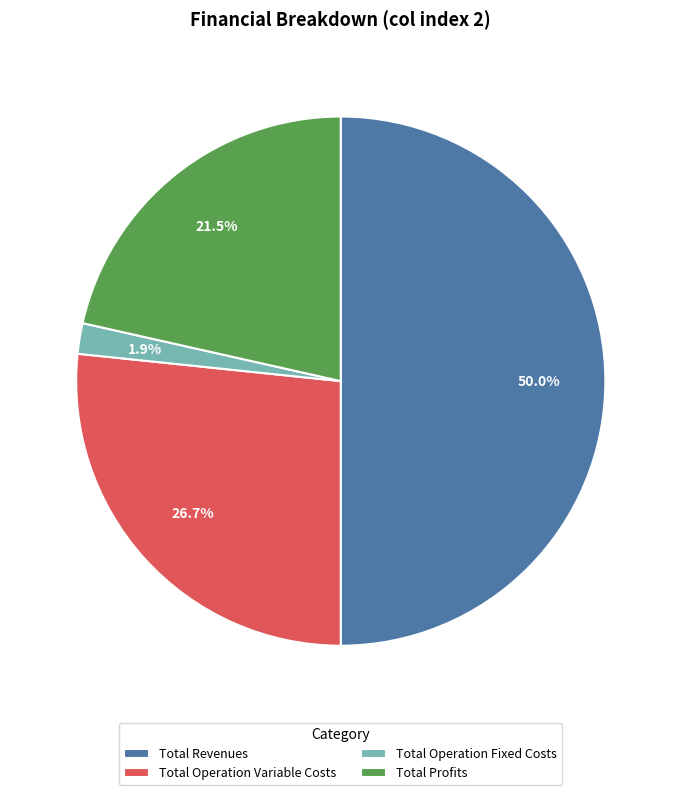

The Total Operation Fixed Costs slice represents 2% of the pie. True or false?

True